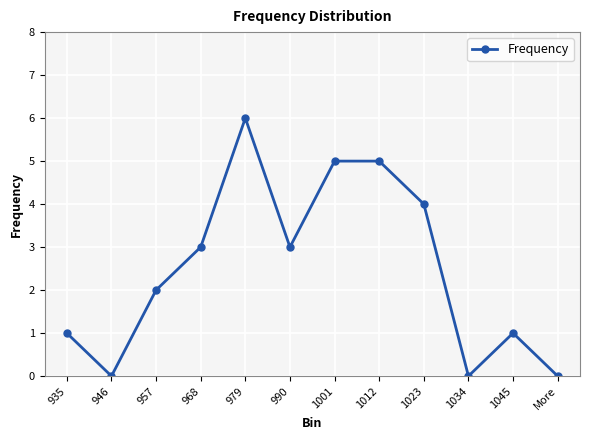

What is the approximate value at 979?

6